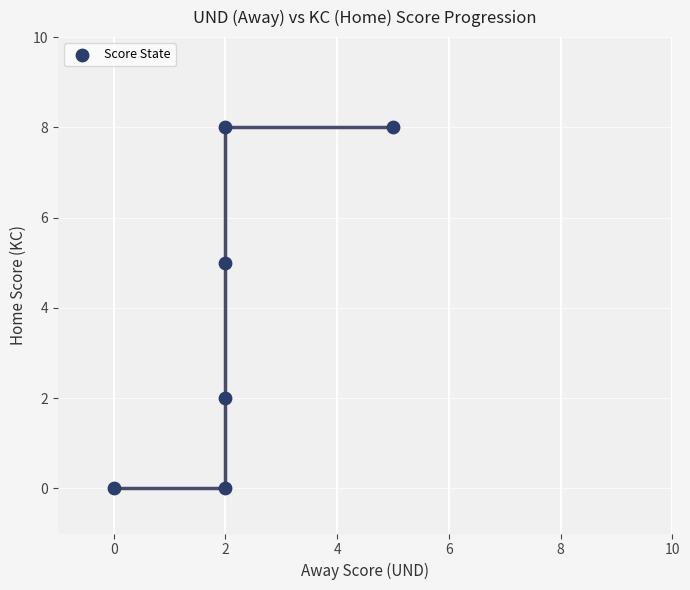

What Y value in the scatter plot is closest to 4?

5